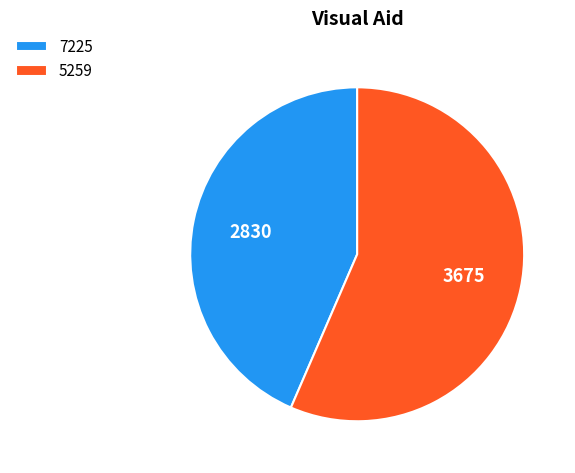

Combined, do 7225 and 5259 account for over 50%?

Yes